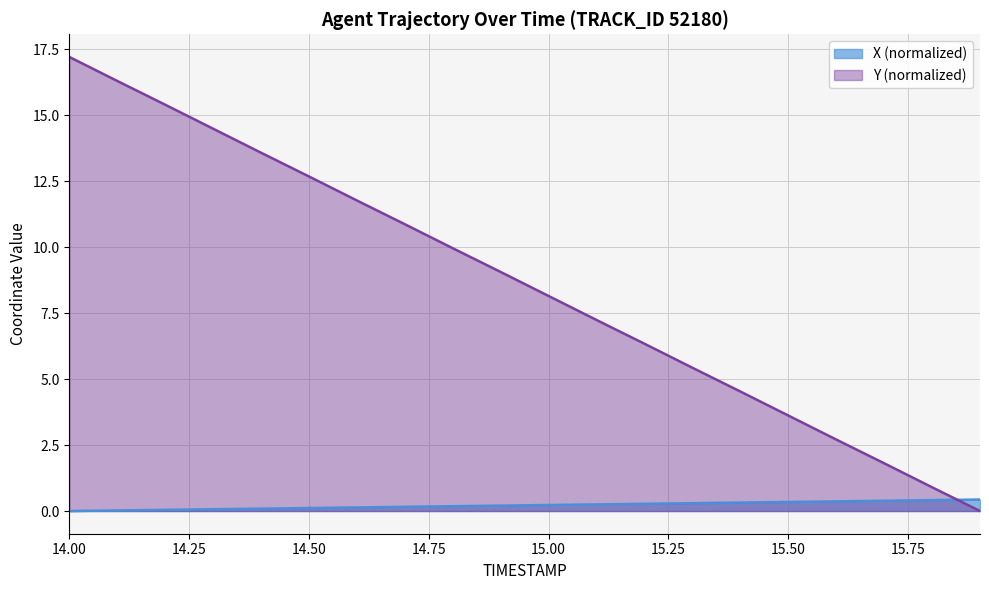

What is the label of the 19th point from the right?

14.1